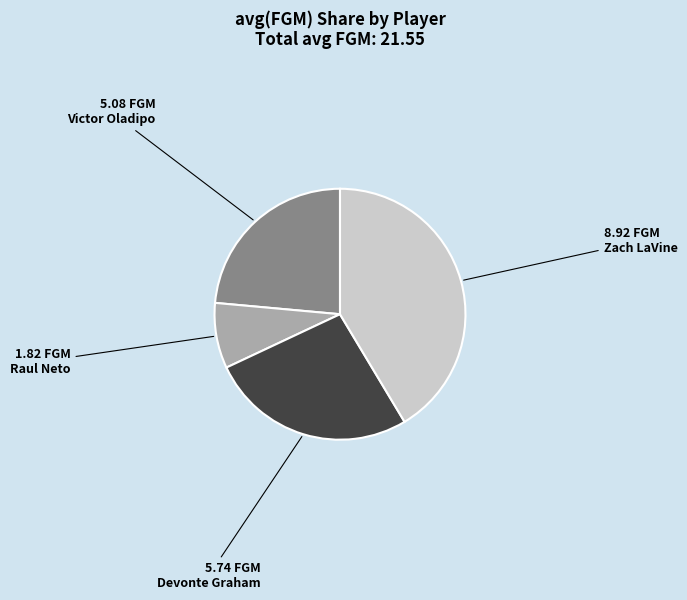

How many slices are in this pie chart?

4